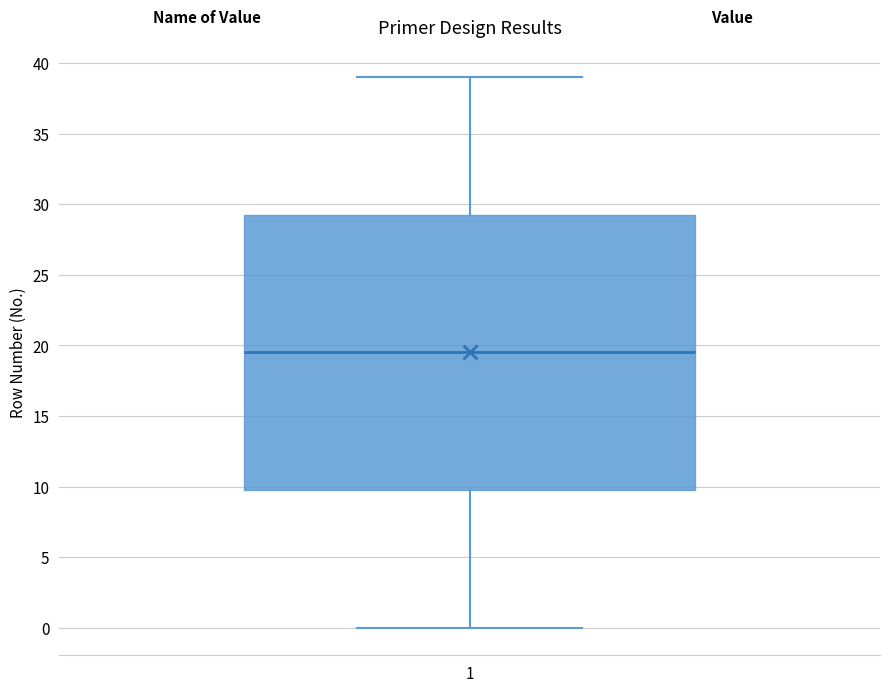

Transcribe this box plot: give where the median line is, the range the box spans, and where the two whiskers end, as read against the y-axis. The values are not printed on the chart, so give them approximately, as read against the axis.

median 19.5, box 10.0 to 29.5, whiskers 0.0 to 39.0